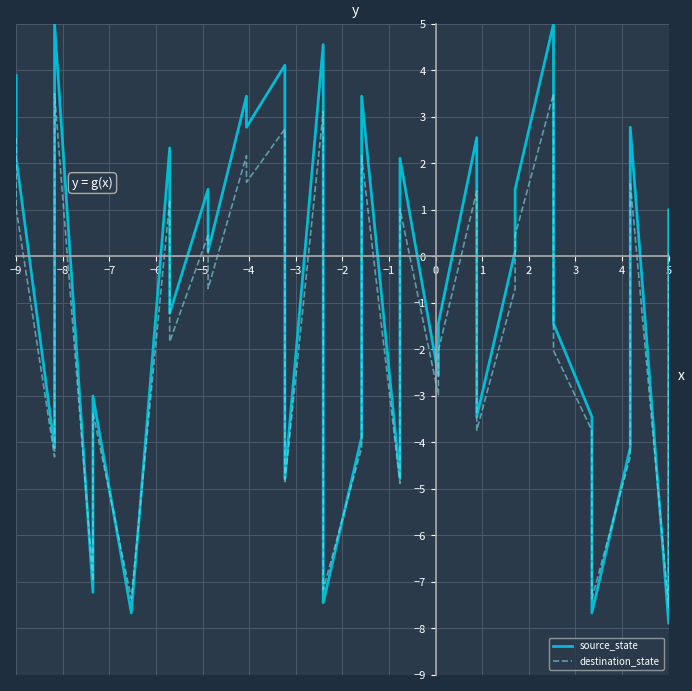

Which series has the largest range (max minus min)?

source_state